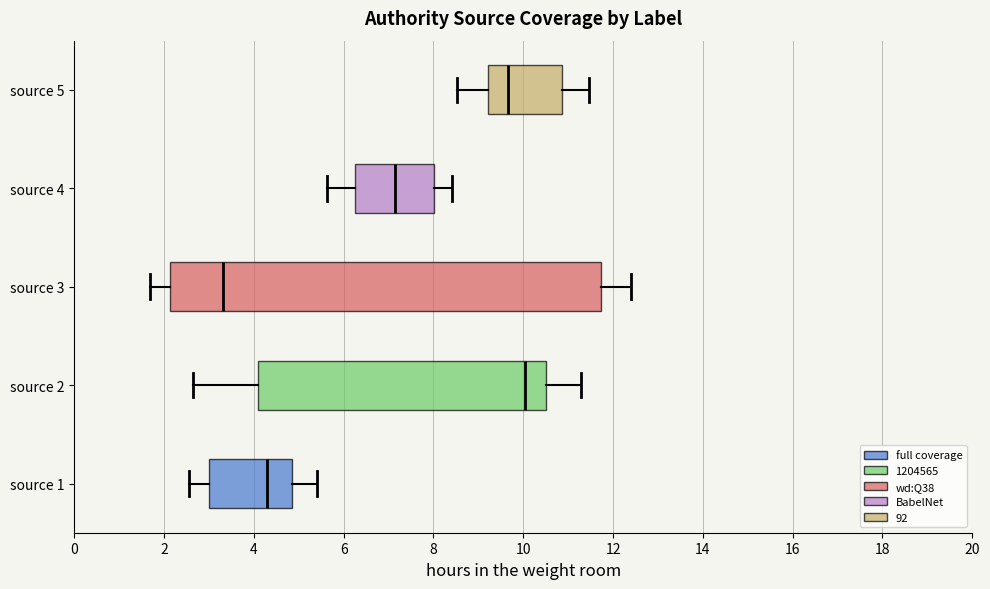

Where does the right whisker of the box for source 4 end on the x-axis? The values are not printed on the chart, so give them approximately, as read against the axis.

8.4